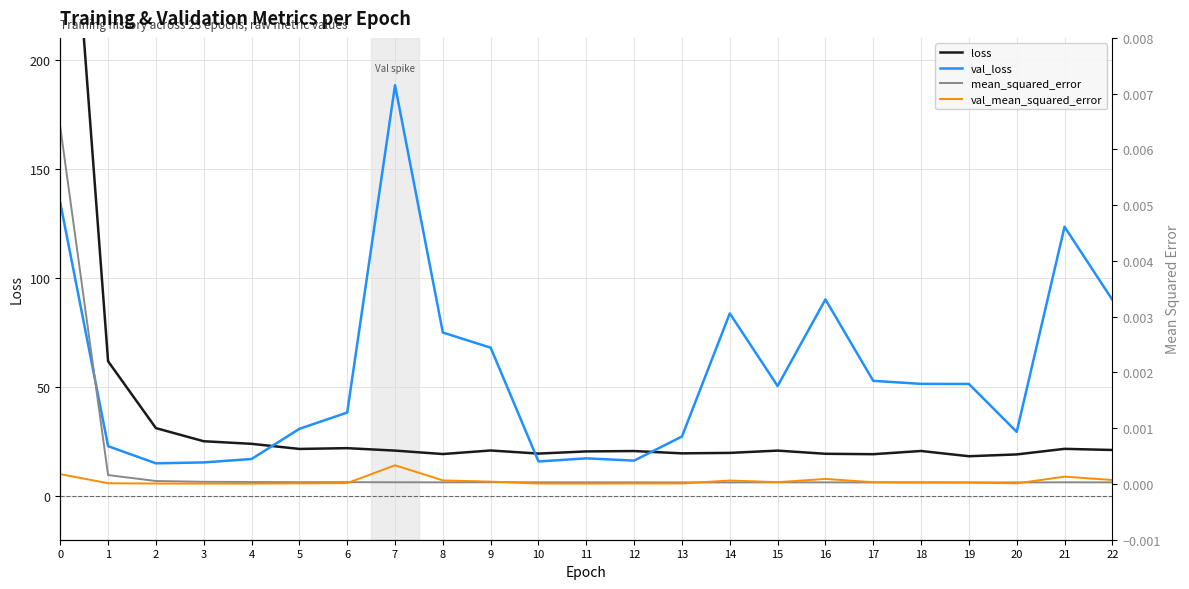

How many data points in val_loss are above 50?

12